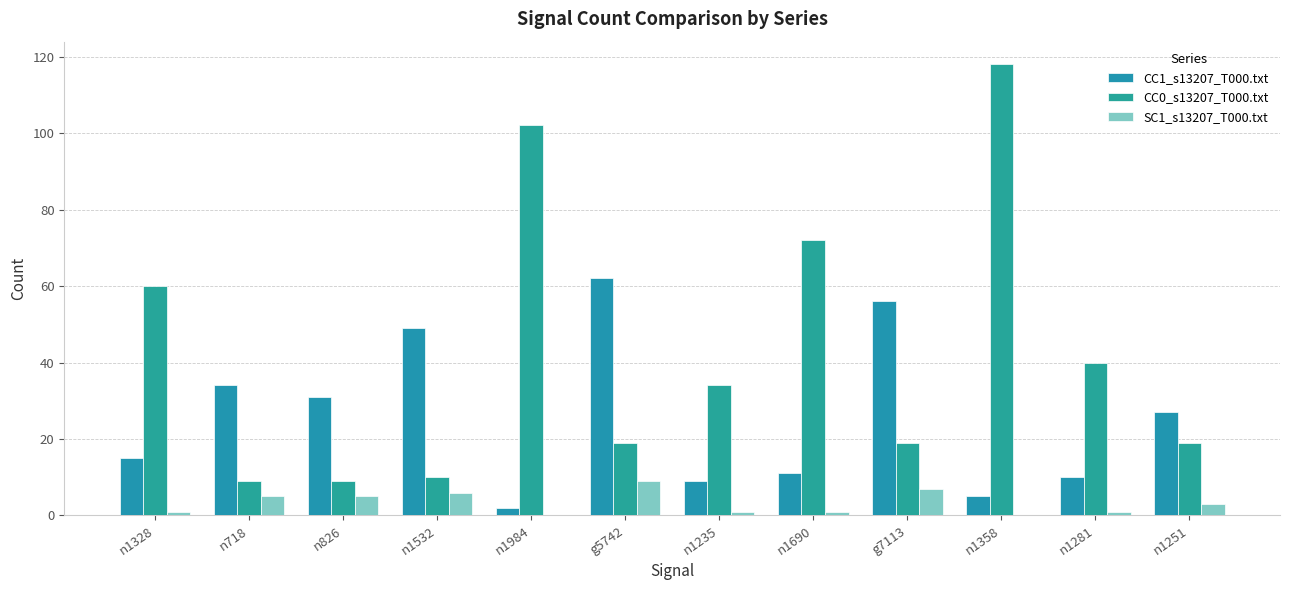

Which series has the widest spread of values?

CC0_s13207_T000.txt